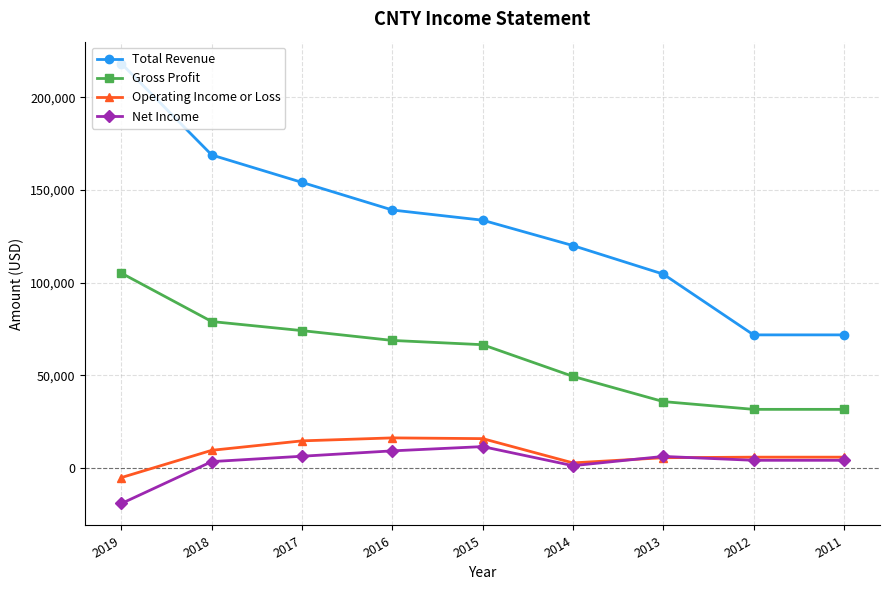

Which series has the largest total across all categories?

Total Revenue